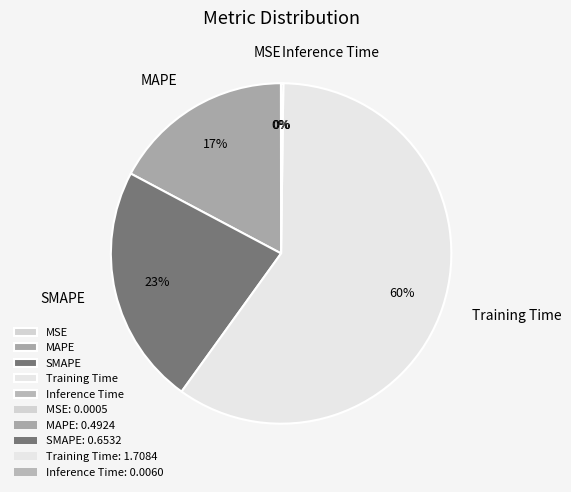

To the nearest percent, what is the difference between the largest and smallest slice percentages?

60%